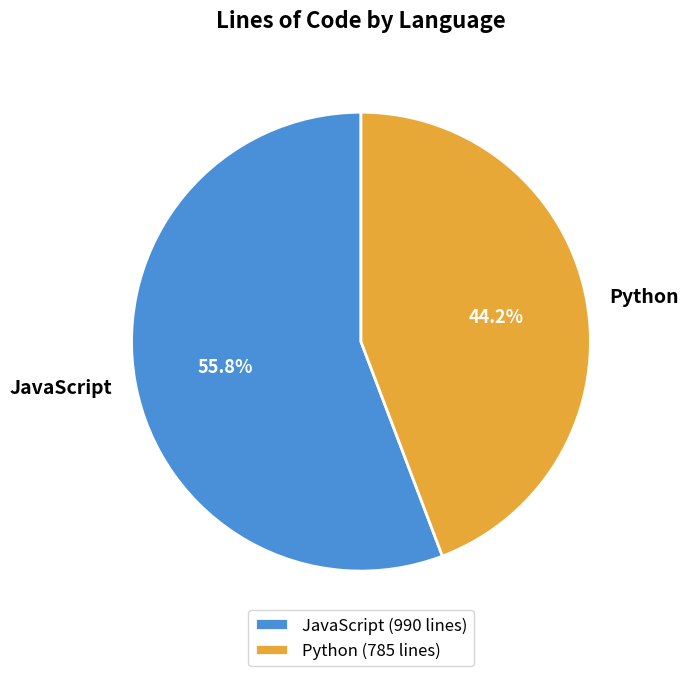

Does JavaScript represent more than half of the total?

Yes